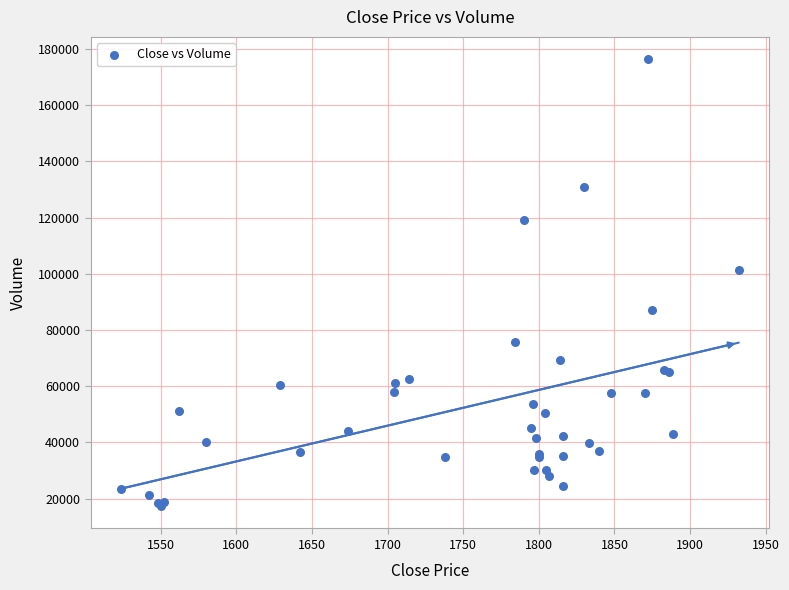

What Y value in the scatter plot is closest to 96850?

101400